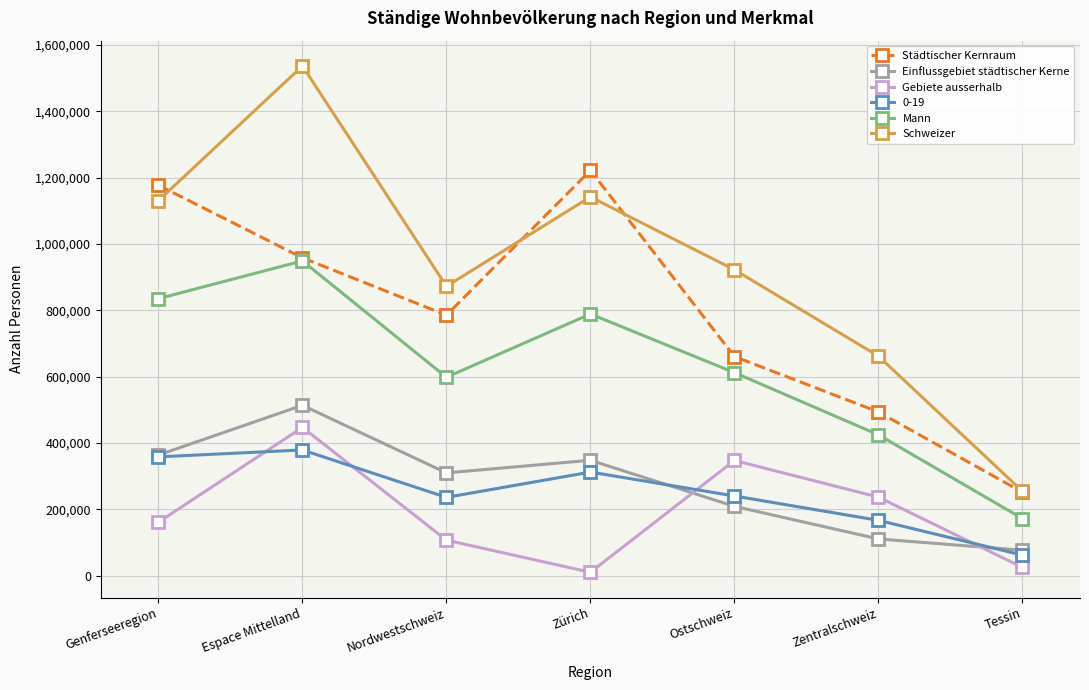

Which series has the largest range (max minus min)?

Schweizer